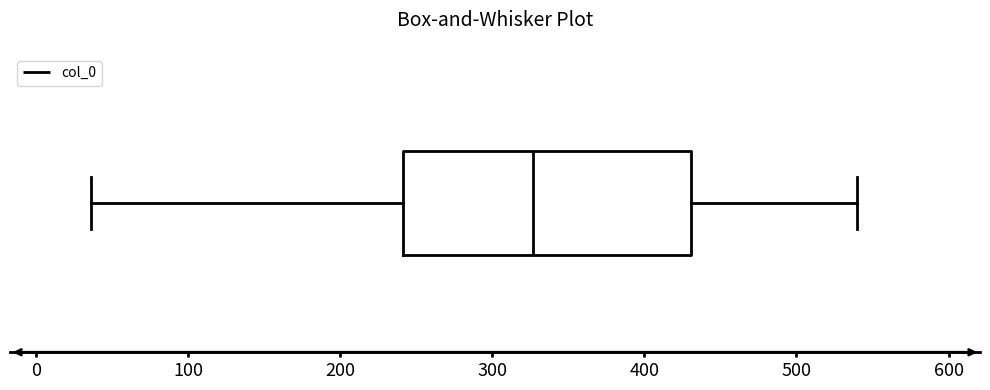

Where does the median line of the box sit on the x-axis? The values are not printed on the chart, so give them approximately, as read against the axis.

330